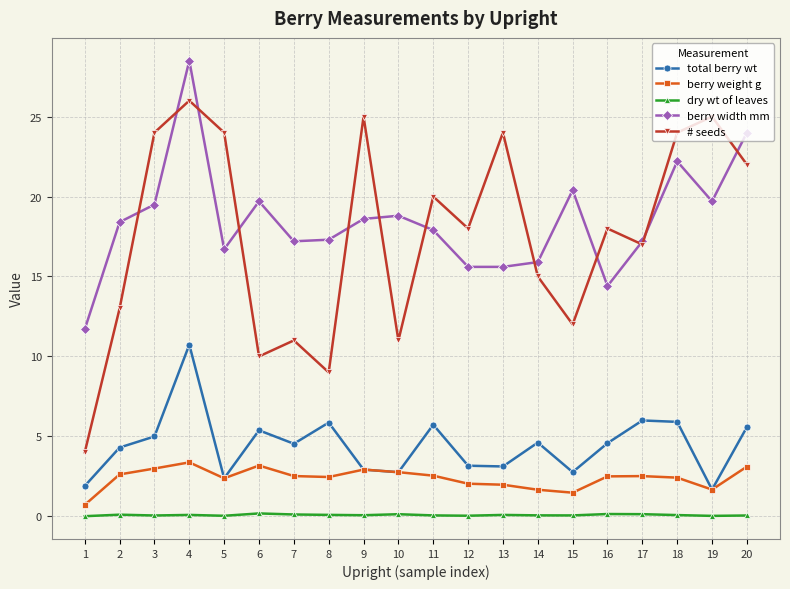

In total berry wt, how many points are lower than both neighbors (excluding endpoints)?

6